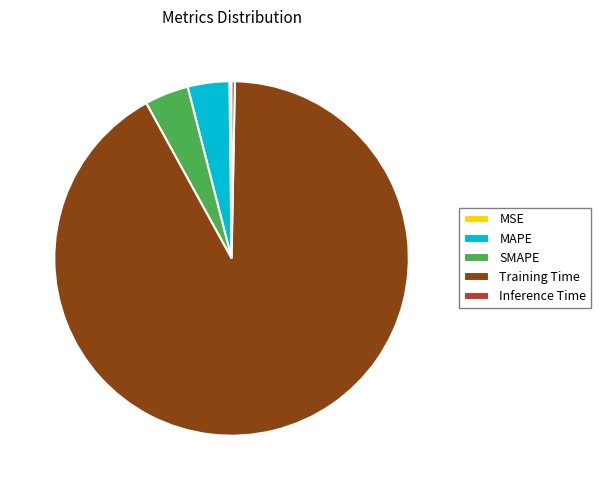

Is Training Time the majority of the pie?

Yes